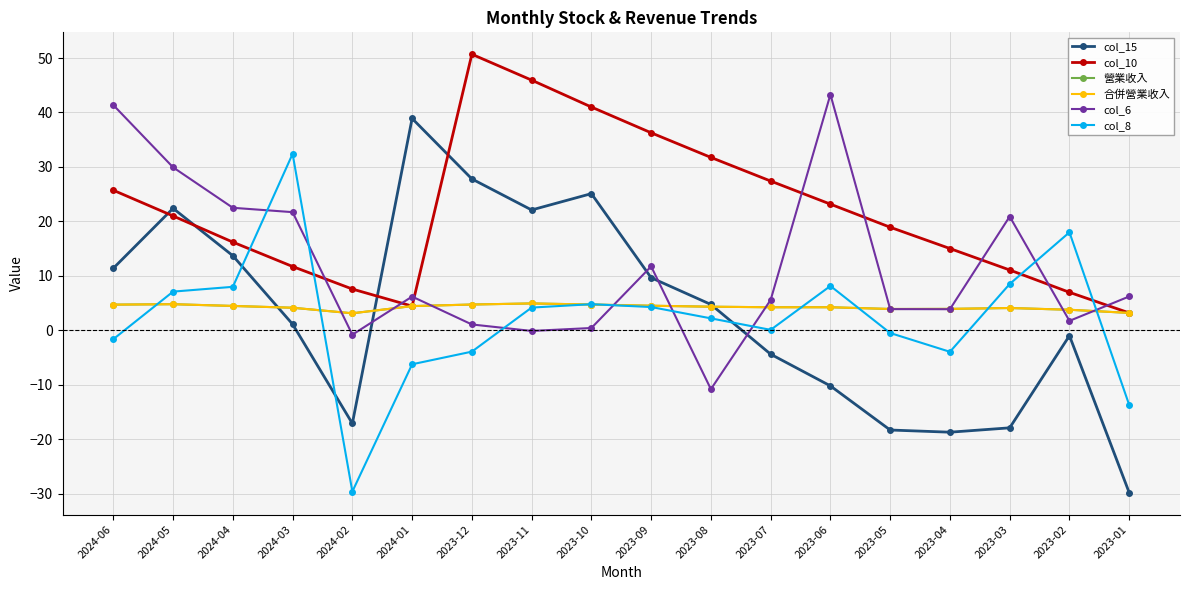

Is the value of col_6 at 2023-09 greater than the value of 合併營業收入 at 2023-12?

Yes